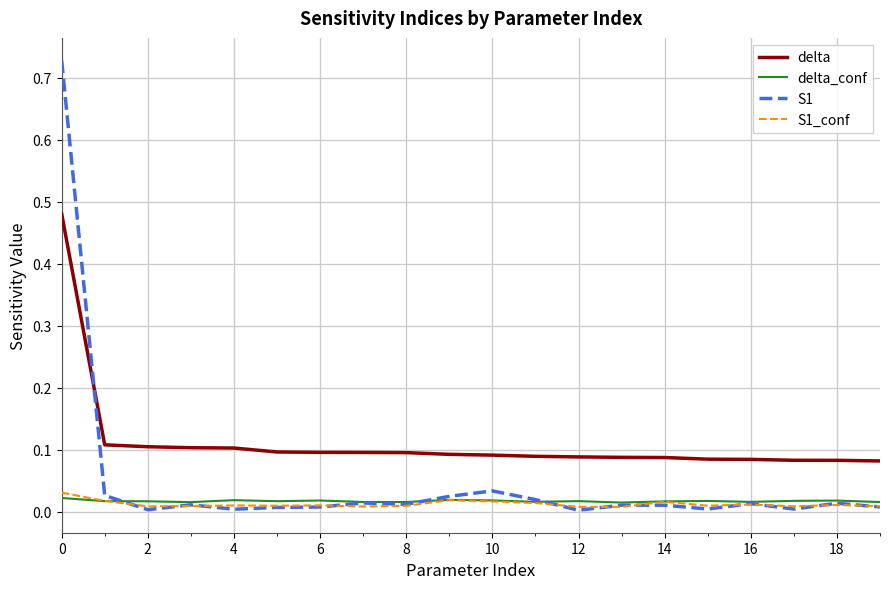

True or false: delta_conf and delta cross at least once.

False